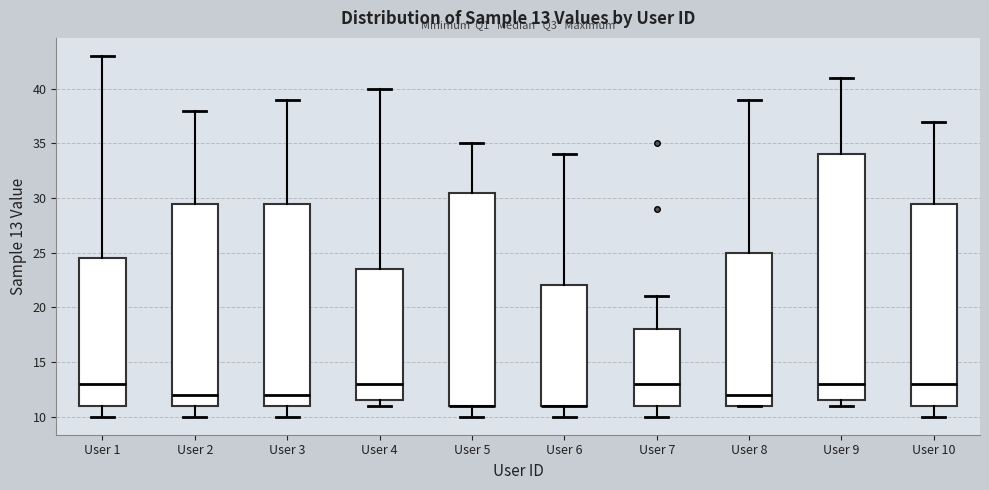

Comparing the boxes themselves (not the whiskers), which one is the tallest?

User 9